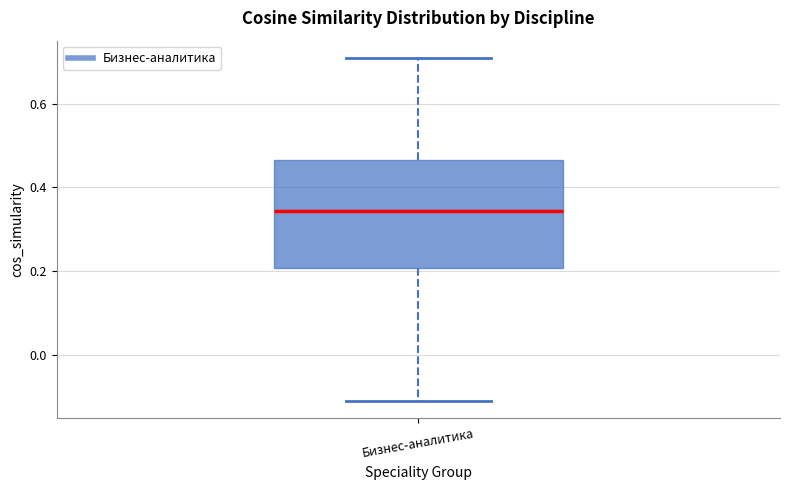

Read this box plot against the y-axis: the position of the median line, the range covered by the box, and the ends of both whiskers. The values are not printed on the chart, so give them approximately, as read against the axis.

median 0.34, box 0.20 to 0.46, whiskers -0.12 to 0.70